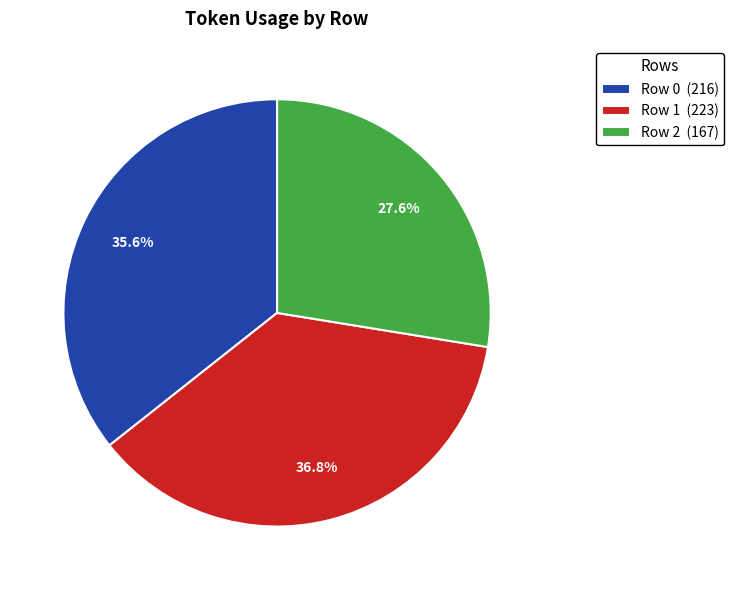

Does Row 2 (167) account for over 50% of the chart?

No